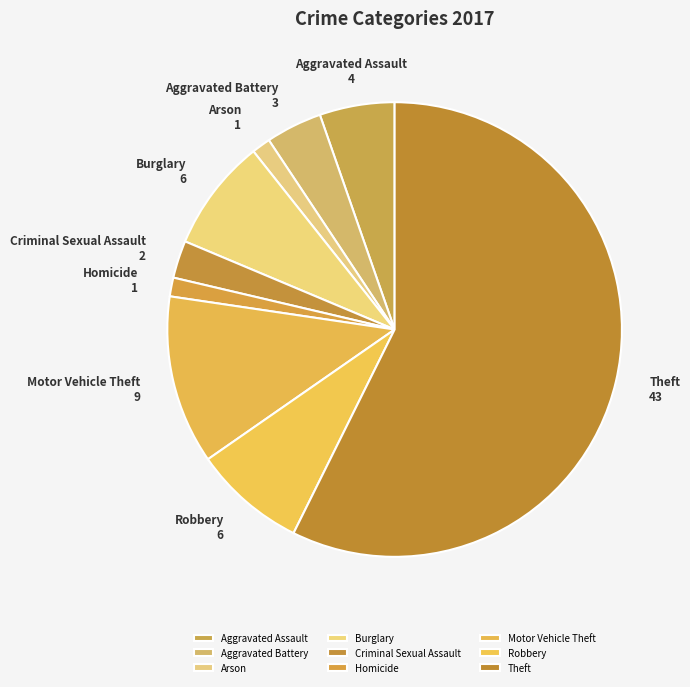

Is there any slice that represents more than half of the pie?

Yes